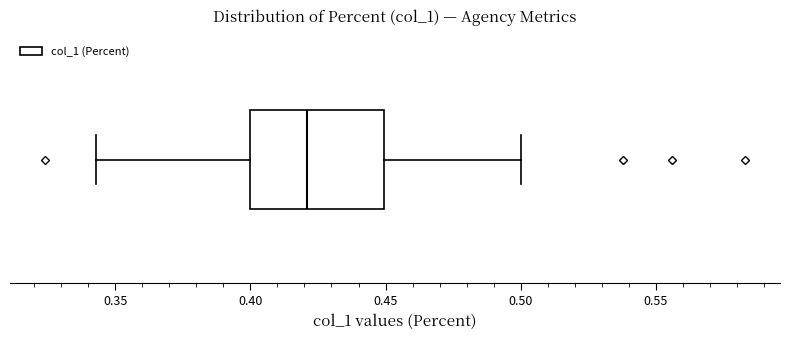

Read this box plot against the x-axis: the position of the median line, the range covered by the box, and the ends of both whiskers. The values are not printed on the chart, so give them approximately, as read against the axis.

median 0.420, box 0.400 to 0.450, whiskers 0.345 to 0.500